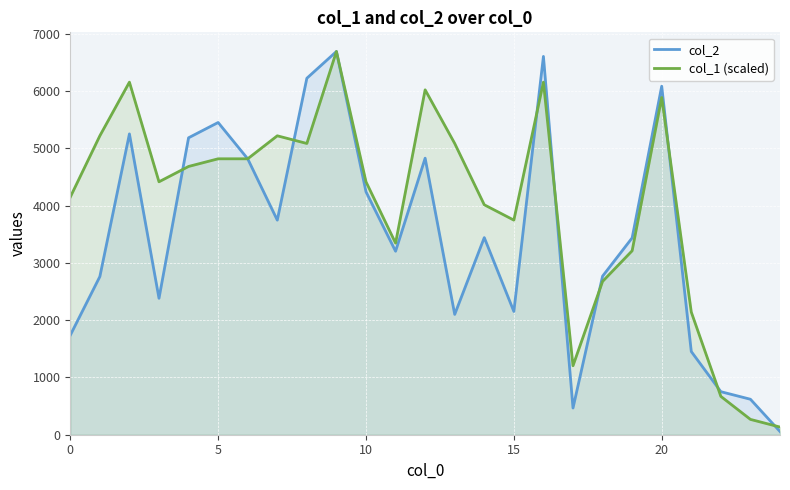

What is the maximum value for col_1 (scaled)?

6688.0